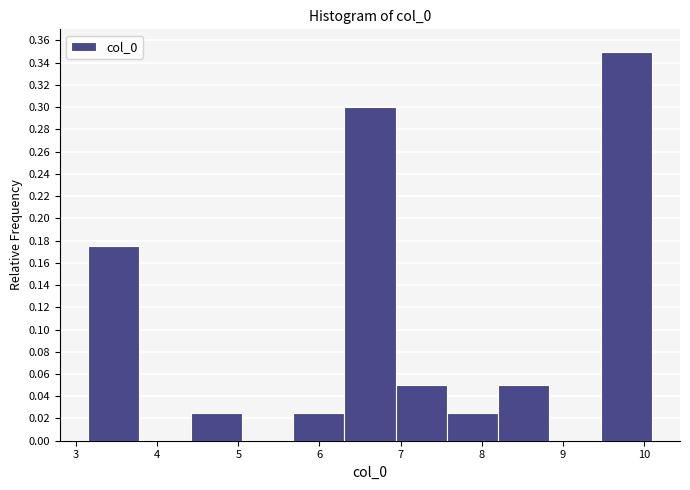

Which range on the x-axis has the tallest bar?

9.5 to 10.1